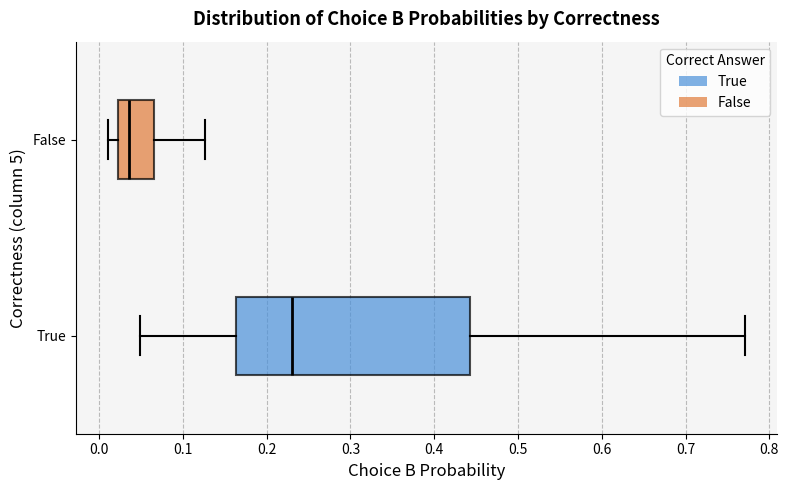

Where does the median line of the box for True sit on the x-axis? The values are not printed on the chart, so give them approximately, as read against the axis.

0.23